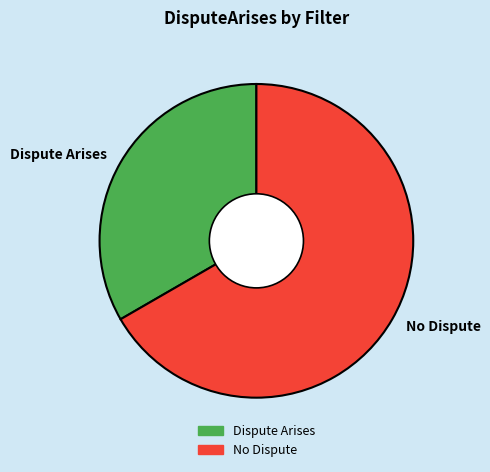

Which slice represents more than half of the pie?

No Dispute